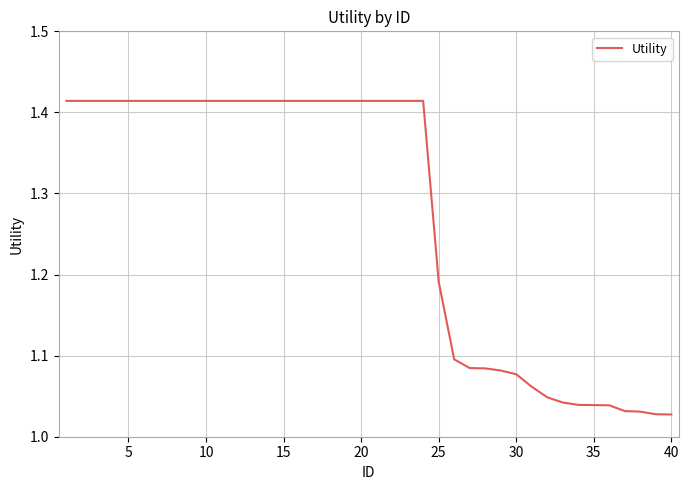

What is the difference between the maximum and minimum values?

0.4